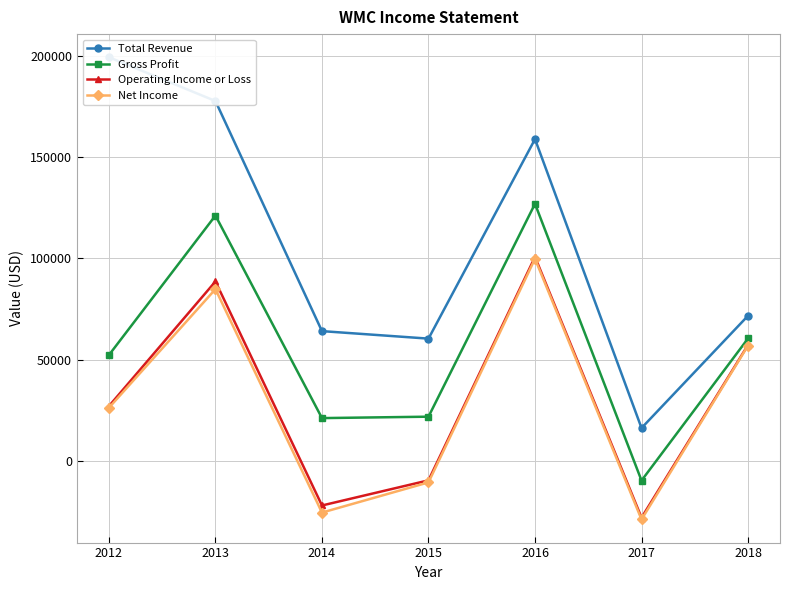

How many lines are shown in the chart?

4